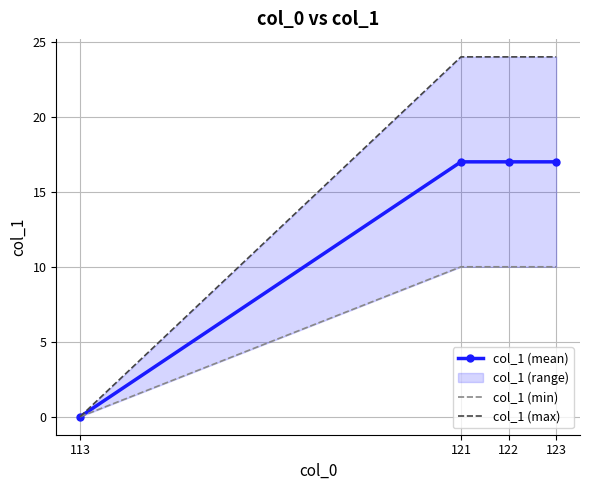

Is this an area chart (filled region under the line)?

No